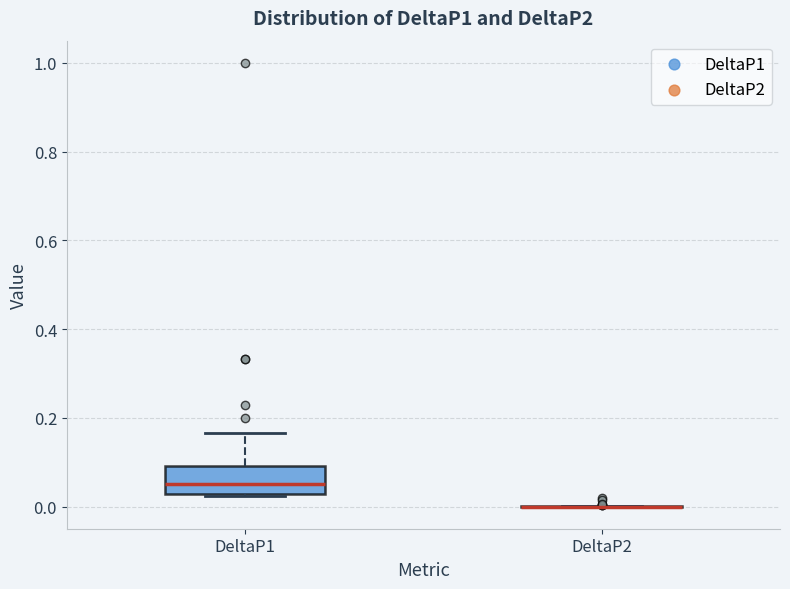

Reading left to right, read every box against the y-axis: the position of its median line, the range the box covers, and the ends of its whiskers. The values are not printed on the chart, so give them approximately, as read against the axis.

DeltaP1: median 0.06, box 0.02 to 0.10, whiskers 0.02 to 0.16
DeltaP2: box collapsed to a line at 0.00, whiskers 0.00 to 0.00